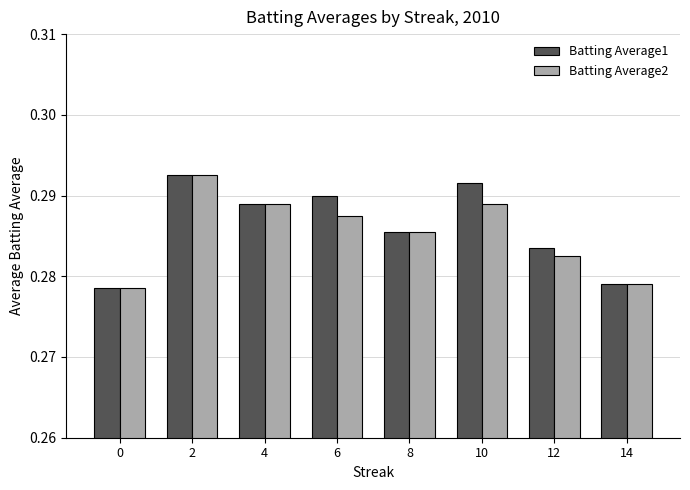

What is the sum of the Batting Average2 values at 14 and 12?

0.6